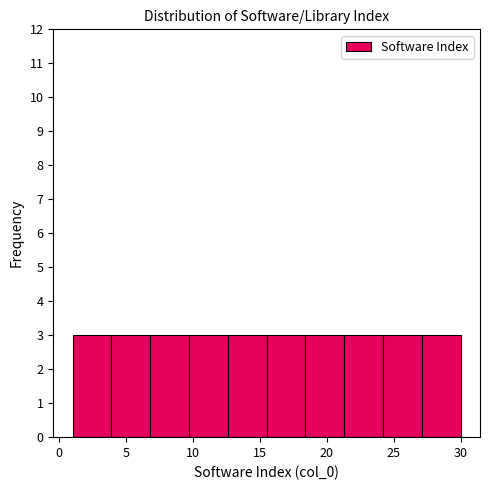

How tall is the bar that spans 6.8 to 9.7 on the x-axis? Neither the bar edges nor the heights are printed on the chart, so give them approximately, as read against the axes.

3